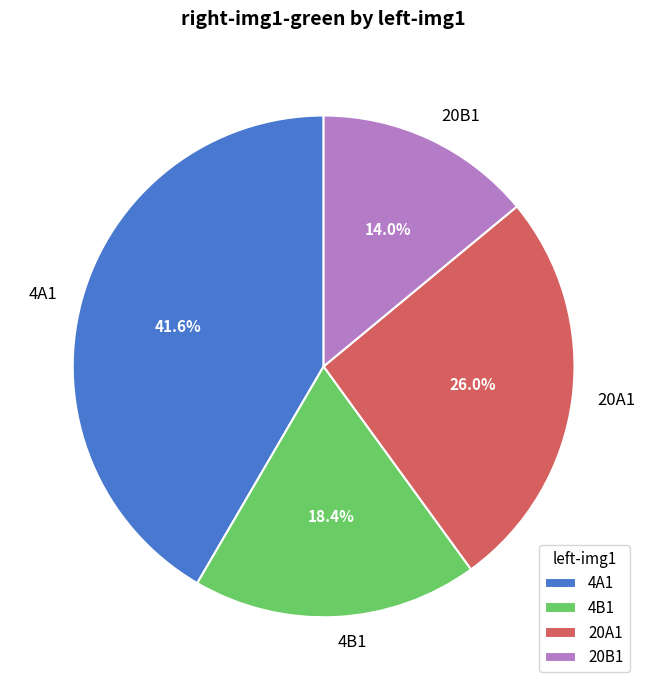

What is the ratio of the value at 20A1 to the value at 20B1?

1.9